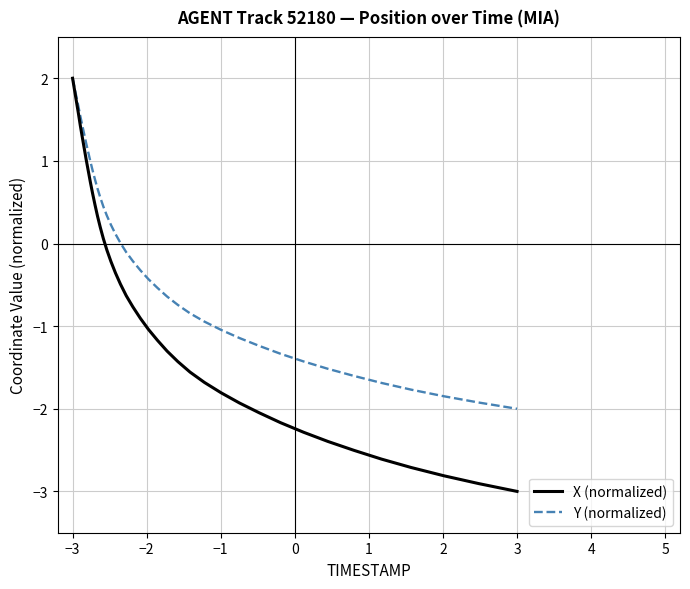

List the series in order of their overall mean, highest first.

Y (normalized), X (normalized)